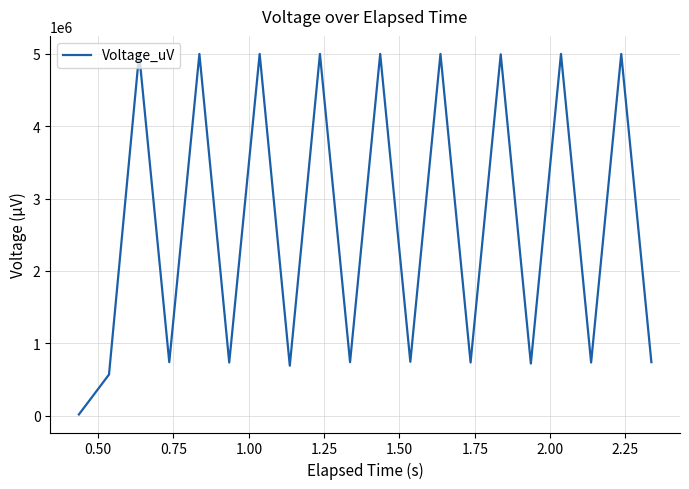

What is the maximum value shown in the chart?

5000000